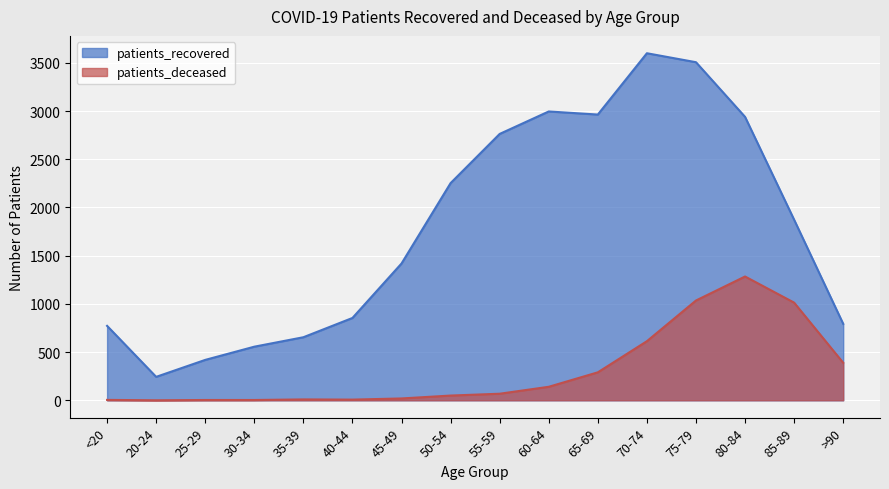

True or false: patients_recovered has more than 1 interior local peaks.

True